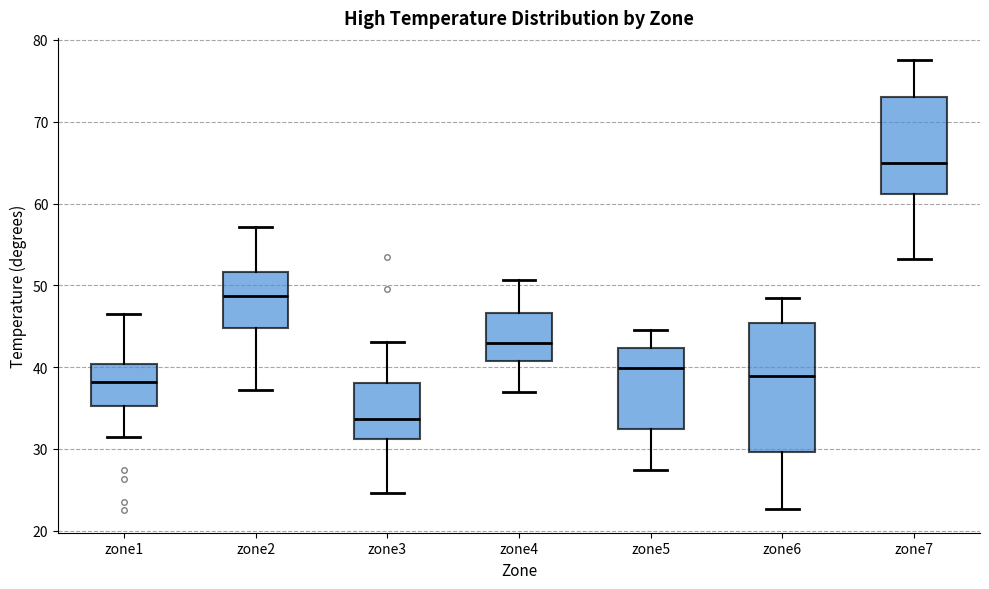

Where does the upper whisker of the box for zone2 end on the y-axis? The values are not printed on the chart, so give them approximately, as read against the axis.

57